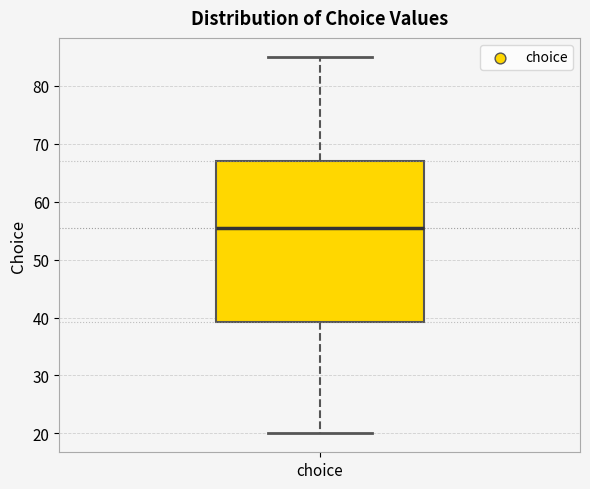

Read this box plot against the y-axis: the position of the median line, the range covered by the box, and the ends of both whiskers. The values are not printed on the chart, so give them approximately, as read against the axis.

median 56, box 39 to 67, whiskers 20 to 85